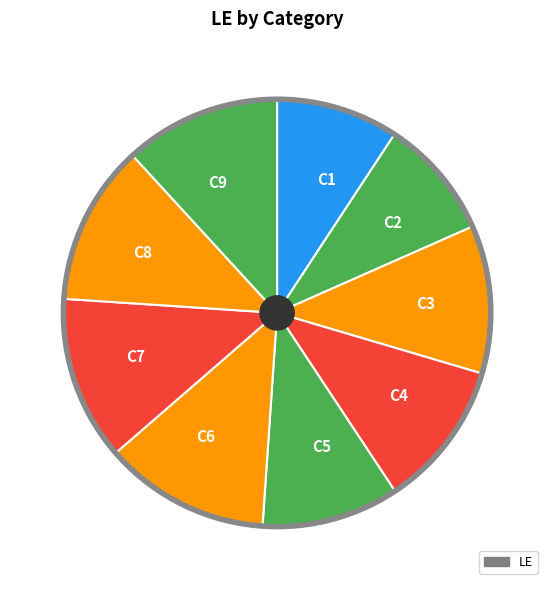

Is it true that C7 is 1% of the pie?

False